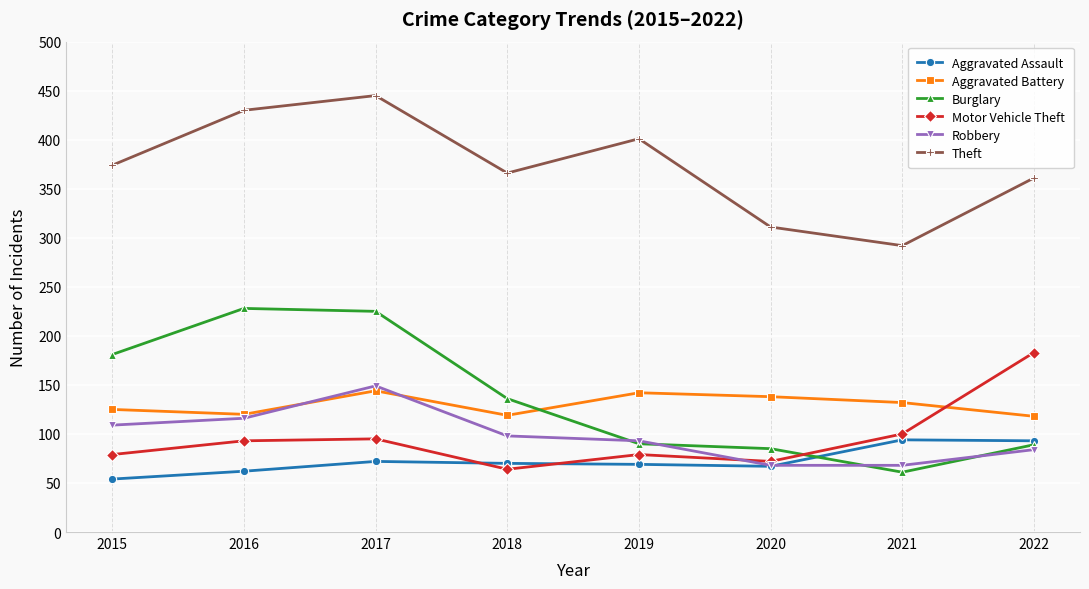

Does the chart have visible grid lines?

Yes